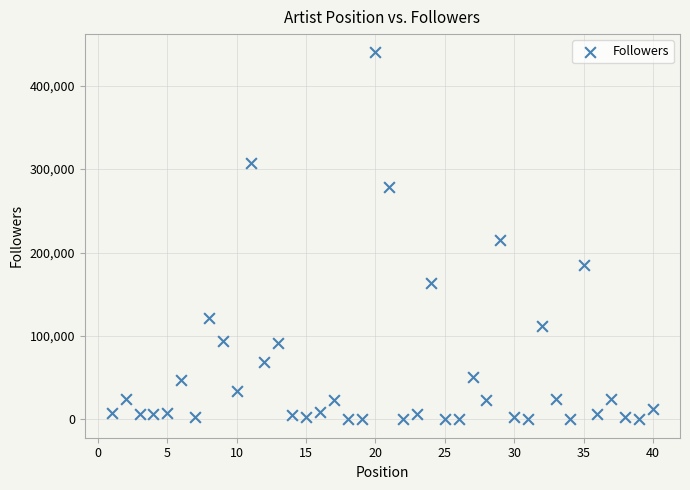

What is the range of Y values (max minus min)?

439739